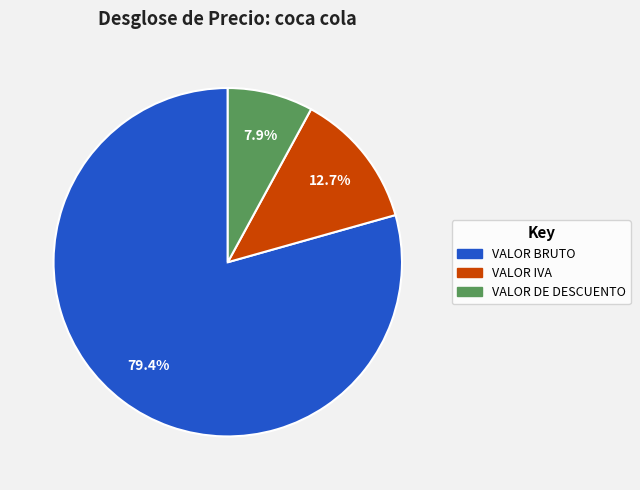

Is it true that VALOR IVA is 24% of the pie?

False